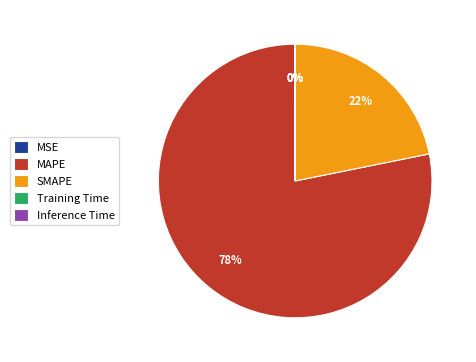

Which slice is the largest?

MAPE